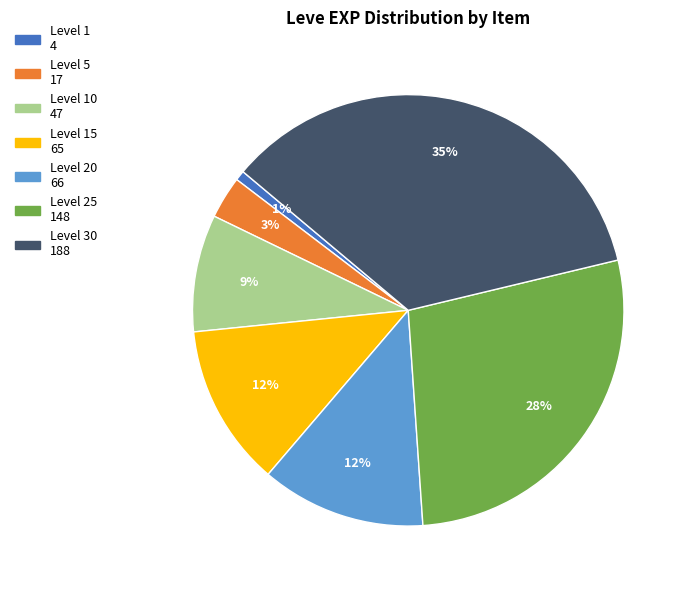

To the nearest percent, what is the average slice percentage?

14%